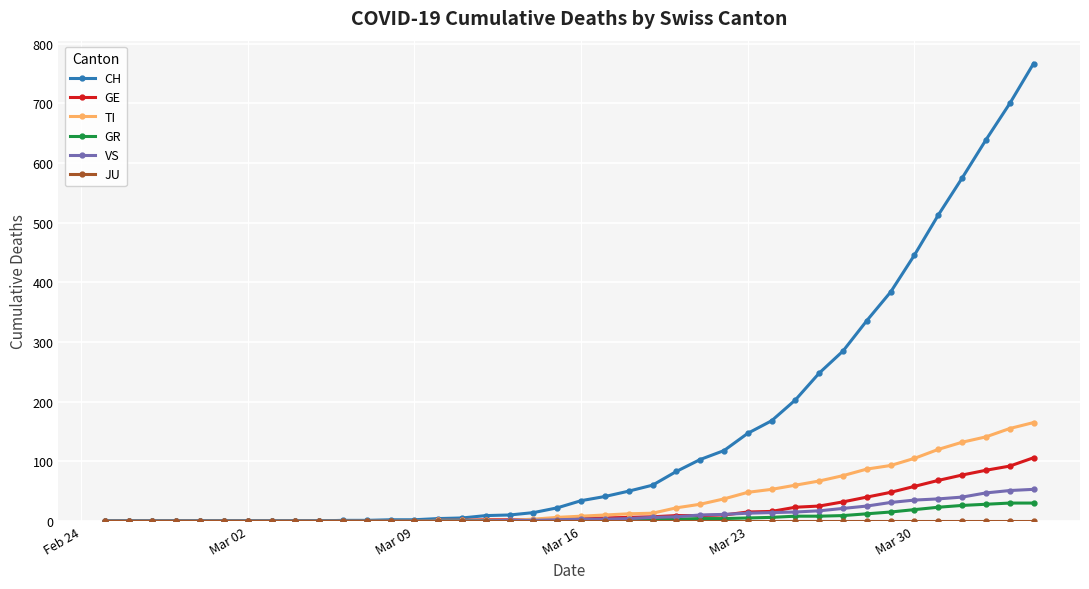

Which series has the largest total across all categories?

CH